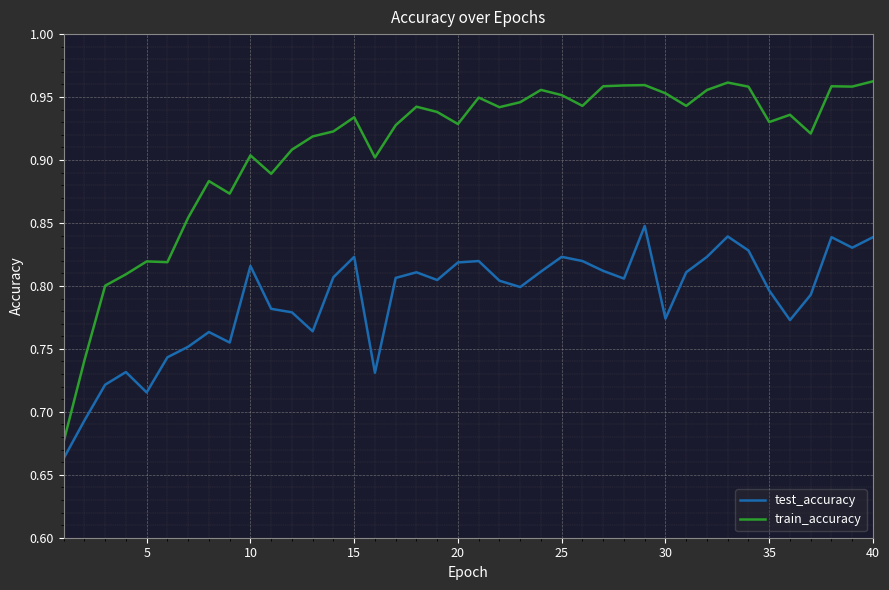

Rank the series by their average value, from highest to lowest.

train_accuracy, test_accuracy